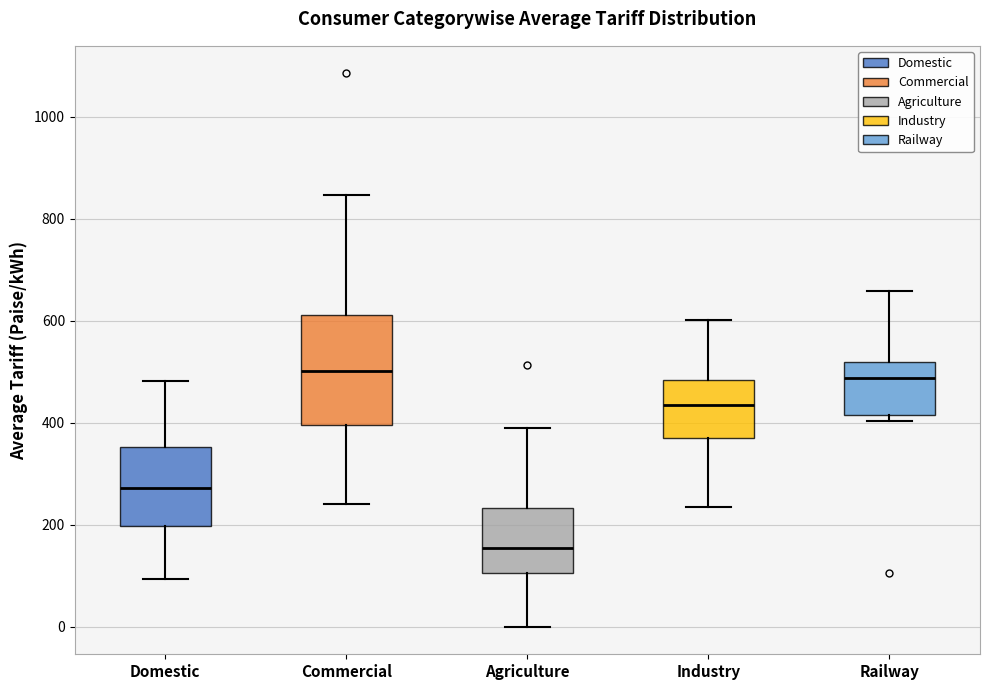

Reading left to right, read every box against the y-axis: the position of its median line, the range the box covers, and the ends of its whiskers. The values are not printed on the chart, so give them approximately, as read against the axis.

Domestic: median 280, box 200 to 360, whiskers 100 to 480
Commercial: median 500, box 400 to 620, whiskers 240 to 840
Agriculture: median 160, box 100 to 240, whiskers 0 to 380
Industry: median 440, box 380 to 480, whiskers 240 to 600
Railway: median 480, box 420 to 520, whiskers 400 to 660